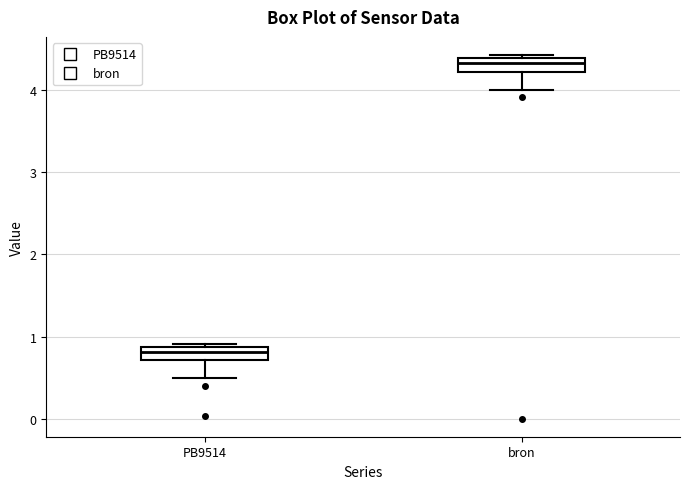

Which box's median line is the highest?

bron